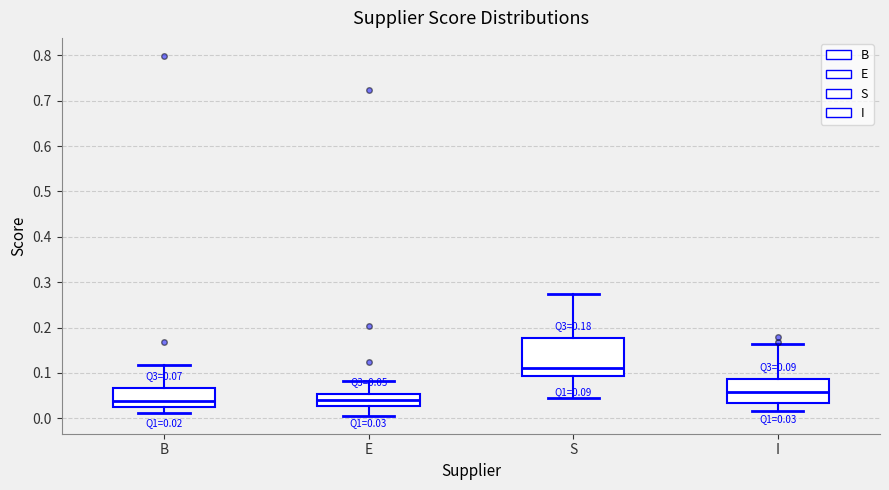

Which box is the tallest, from its lower edge to its upper edge?

S